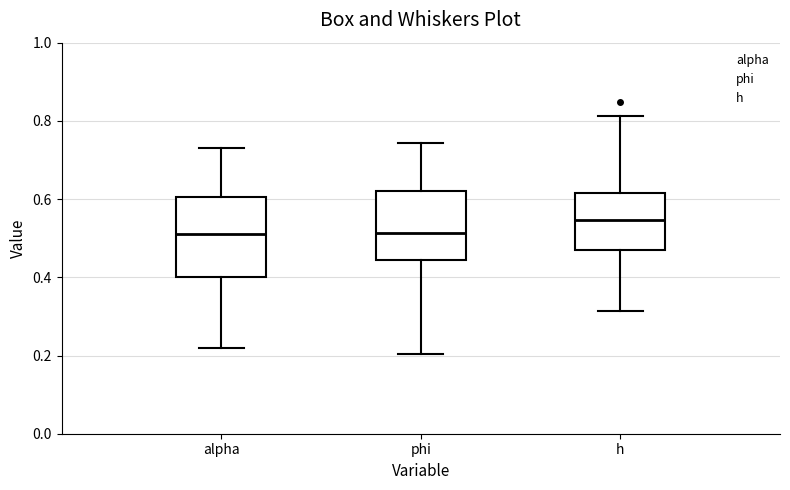

Where does the upper whisker of the box for phi end on the y-axis? The values are not printed on the chart, so give them approximately, as read against the axis.

0.74